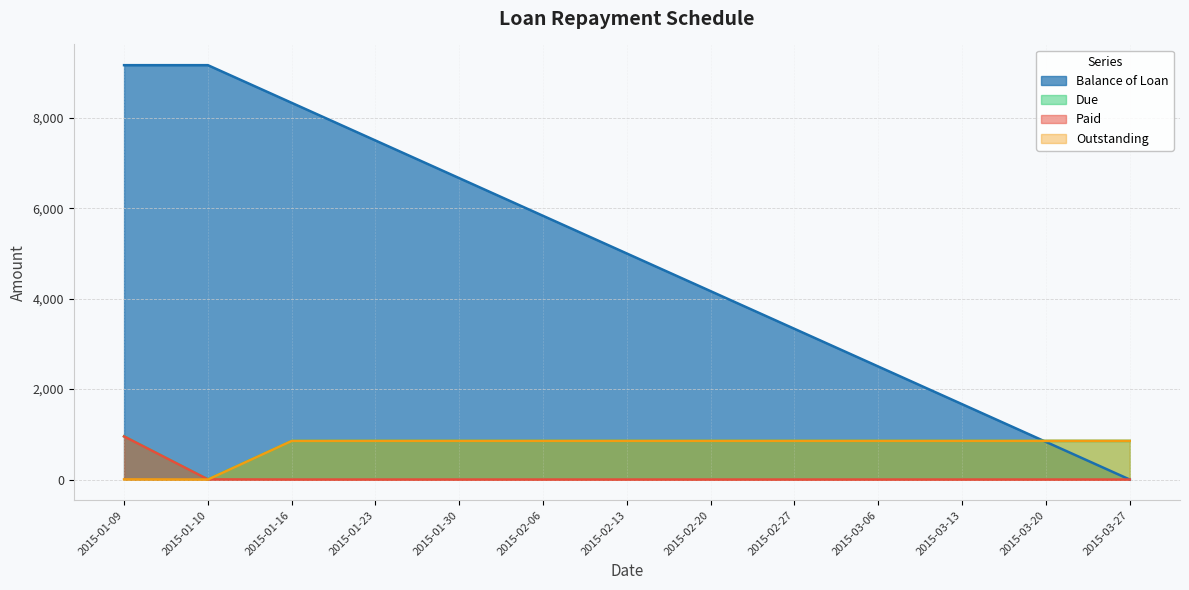

Which series has the widest spread of values?

Balance of Loan